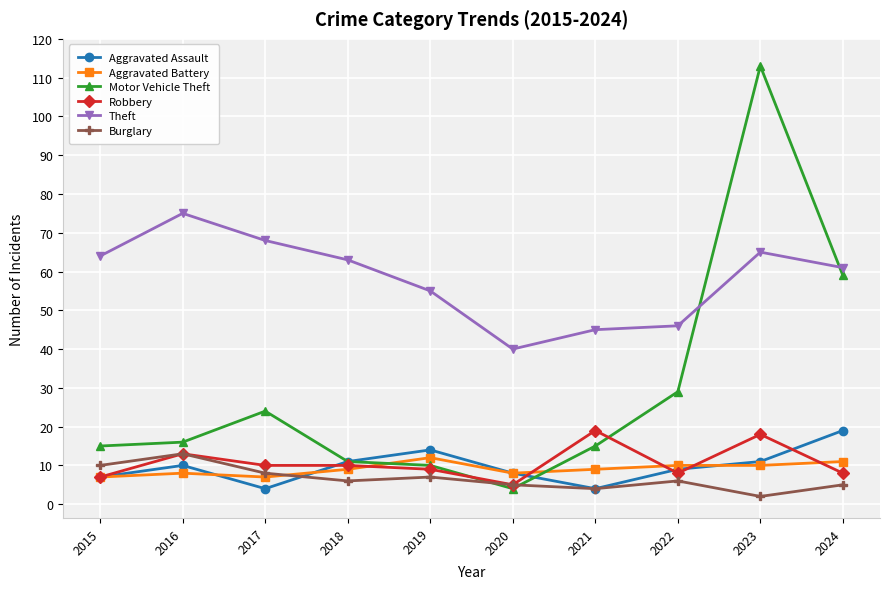

Reading left to right, transcribe all the data shown in this chart.

Aggravated Assault: 2015=7	2016=10	2017=4	2018=11	2019=14	2020=8	2021=4	2022=9	2023=11	2024=19
Aggravated Battery: 2015=7	2016=8	2017=7	2018=9	2019=12	2020=8	2021=9	2022=10	2023=10	2024=11
Motor Vehicle Theft: 2015=15	2016=16	2017=24	2018=11	2019=10	2020=4	2021=15	2022=29	2023=113	2024=59
Robbery: 2015=7	2016=13	2017=10	2018=10	2019=9	2020=5	2021=19	2022=8	2023=18	2024=8
Theft: 2015=64	2016=75	2017=68	2018=63	2019=55	2020=40	2021=45	2022=46	2023=65	2024=61
Burglary: 2015=10	2016=13	2017=8	2018=6	2019=7	2020=5	2021=4	2022=6	2023=2	2024=5